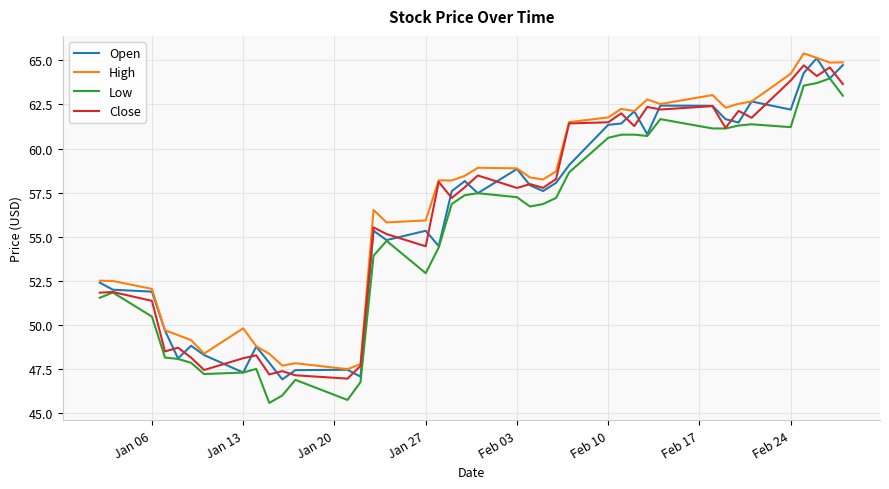

What is the lowest value of the Low series?

45.6